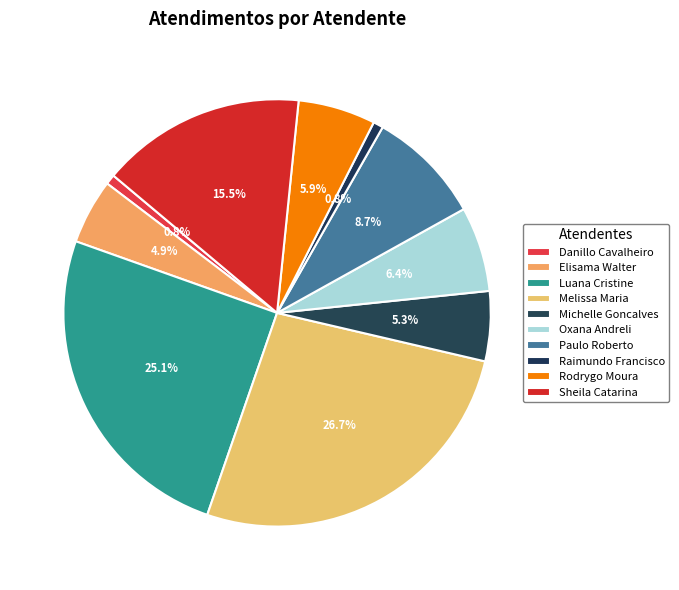

Count the number of slices in the pie.

10